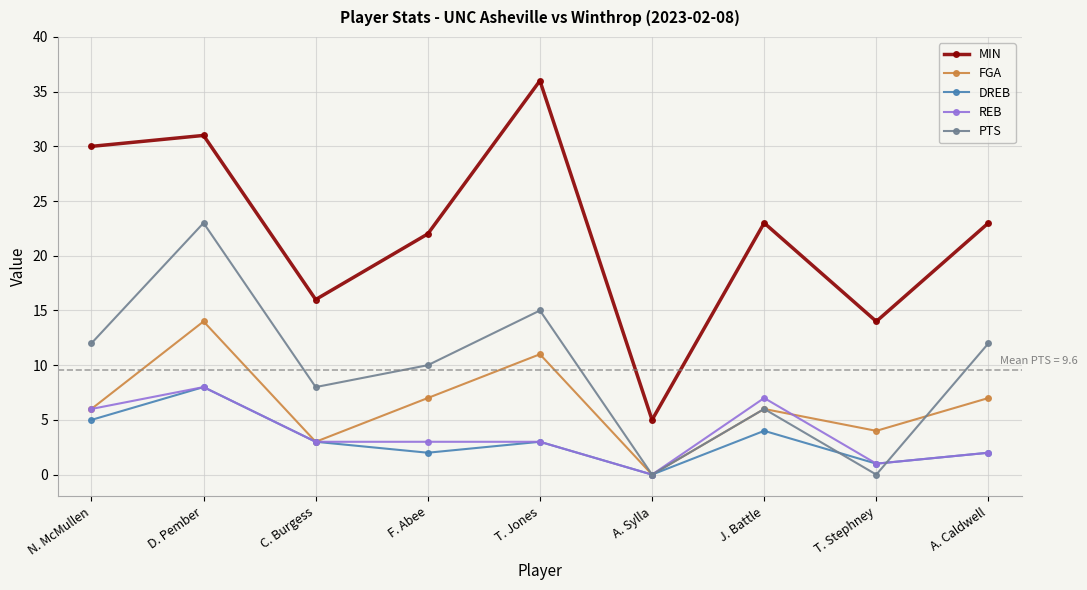

Where is the first local maximum for MIN?

D. Pember